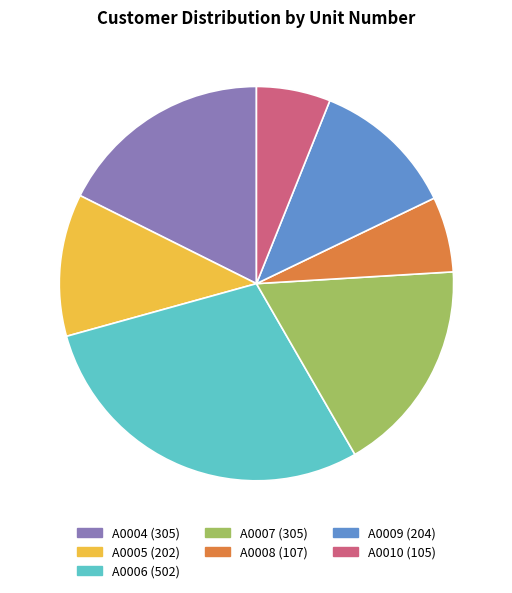

The A0008 slice represents 18% of the pie. True or false?

False